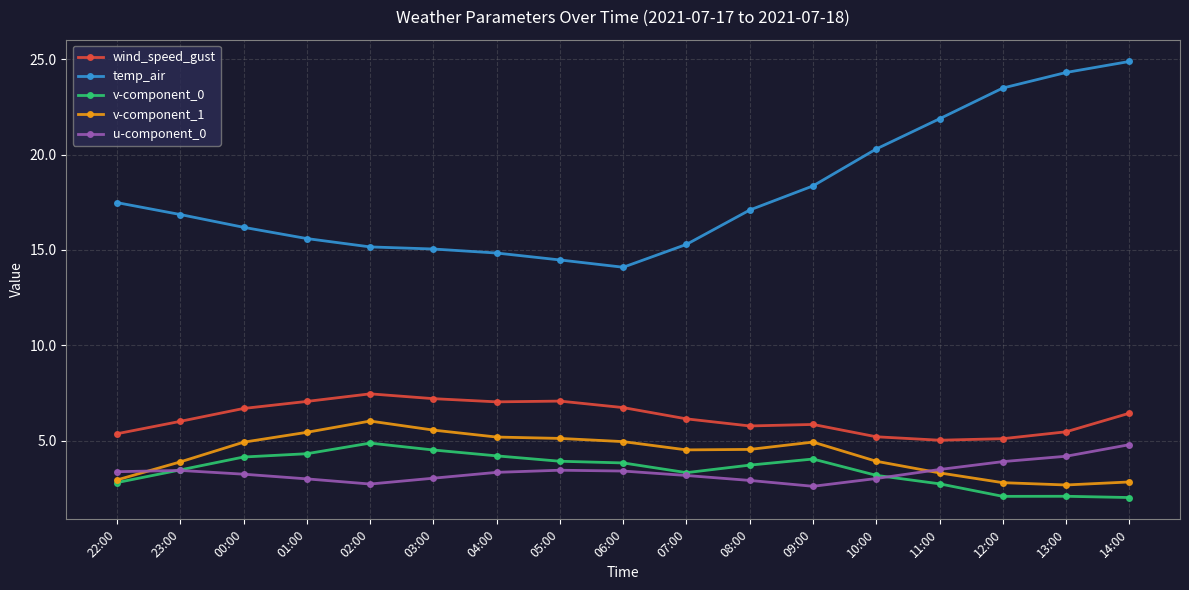

What is the label of the 6th point from the right?

09:00